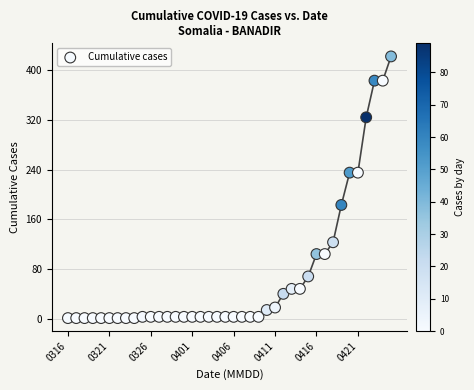

What is the range of Y values (max minus min)?

421